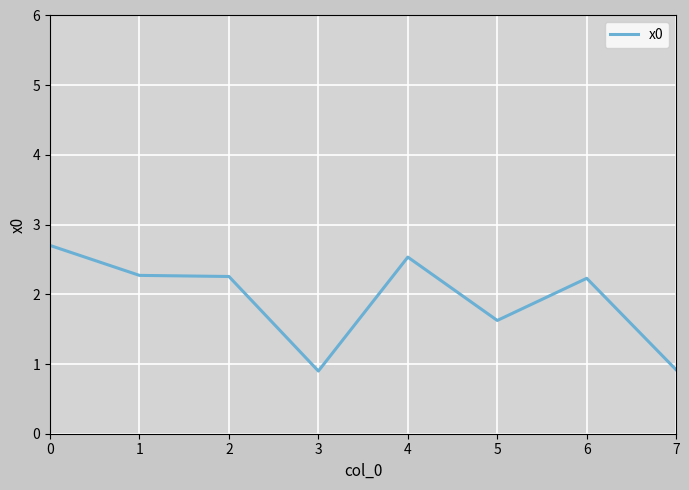

What is the sum of the values at 1 and 4?

4.8